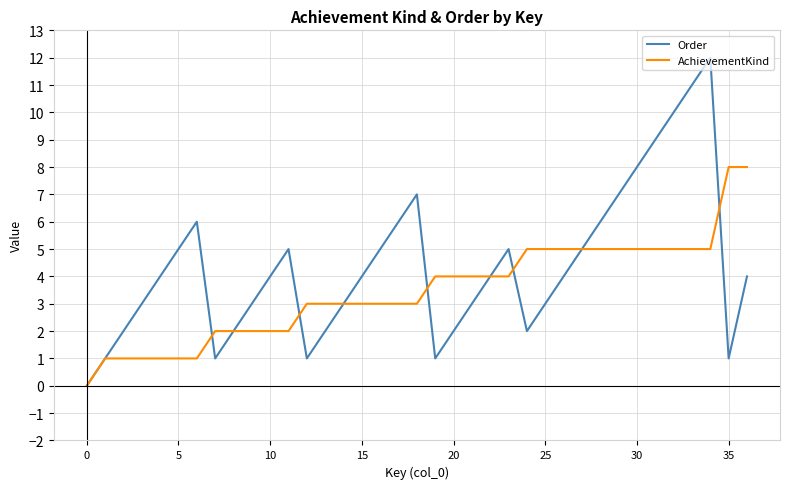

True or false: AchievementKind and Order cross at least once.

True